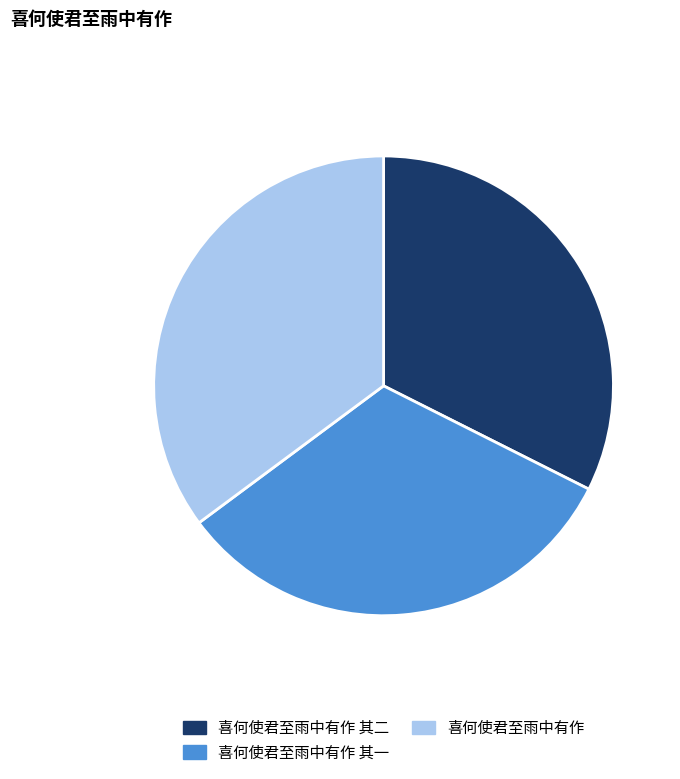

Approximately how many times larger is the value at 喜何使君至雨中有作 compared to 喜何使君至雨中有作 其一?

1.1